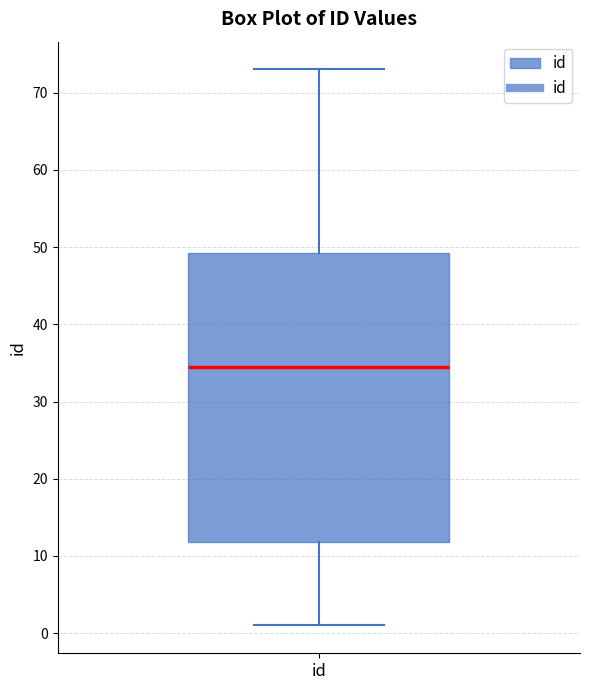

Transcribe this box plot: give where the median line is, the range the box spans, and where the two whiskers end, as read against the y-axis. The values are not printed on the chart, so give them approximately, as read against the axis.

median 35, box 12 to 49, whiskers 1 to 73